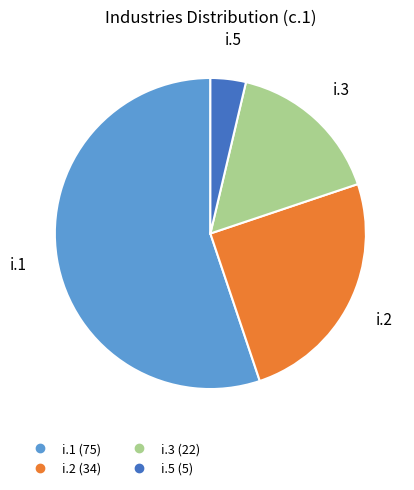

How many segments does this pie chart have?

4